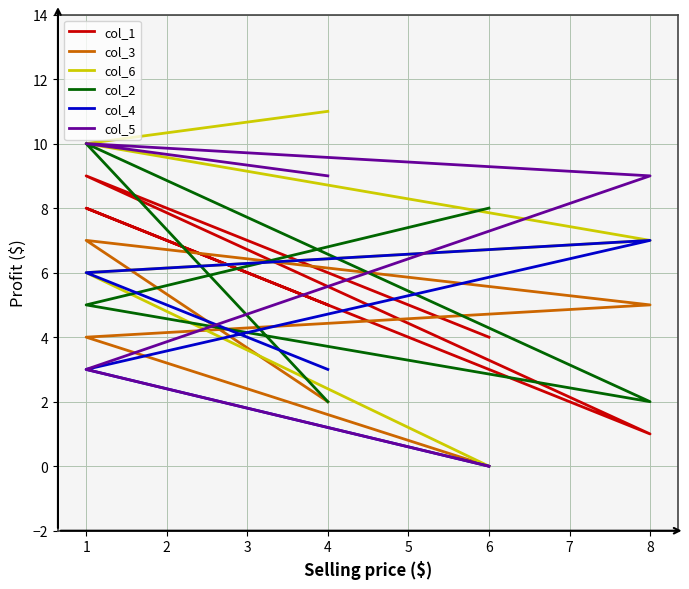

Reading right to left, extract all data points from this chart.

col_1: 5	8	1	9	4
col_3: 2	7	5	4	0
col_6: 11	10	7	6	0
col_2: 2	10	2	5	8
col_4: 3	6	7	3	0
col_5: 9	10	9	3	0